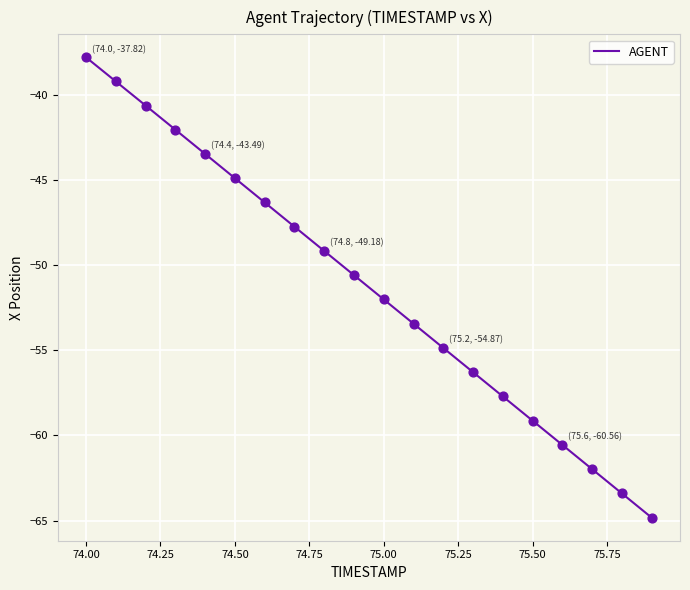

What is the smallest value displayed?

-64.8